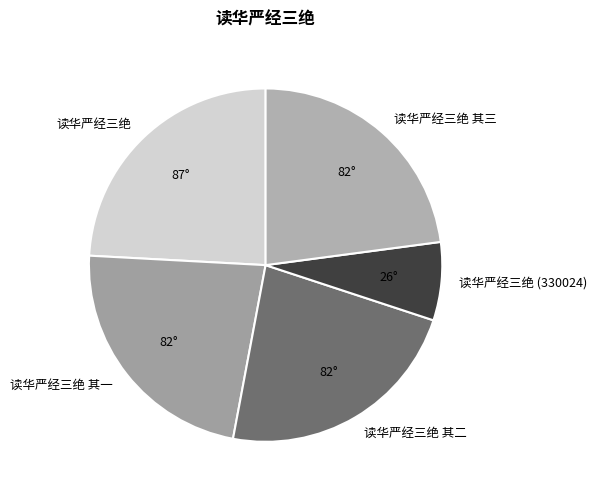

Is it true that 读华严经三绝 is 24% of the pie?

True